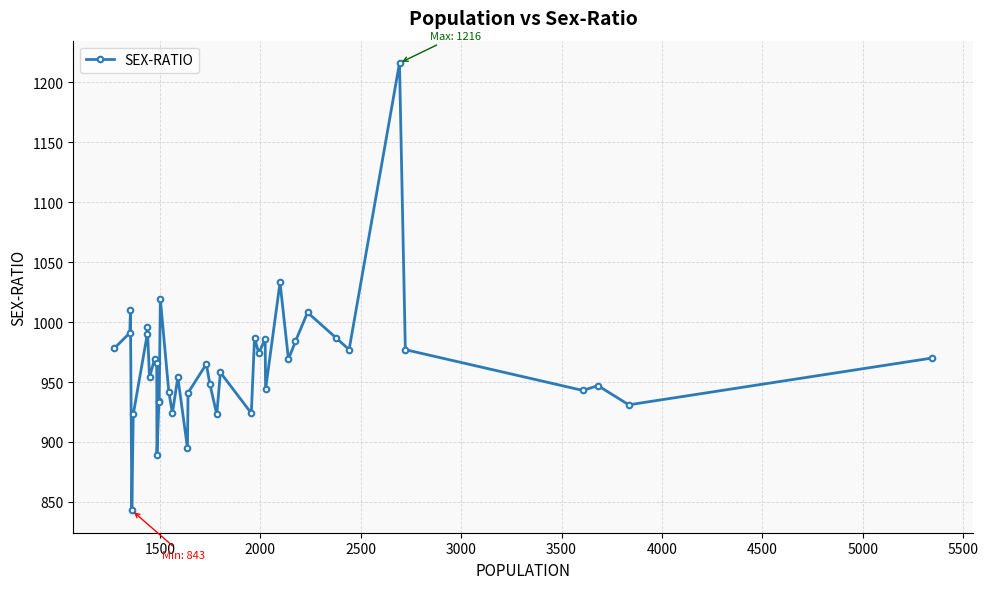

Count the number of values greater than 966.

19